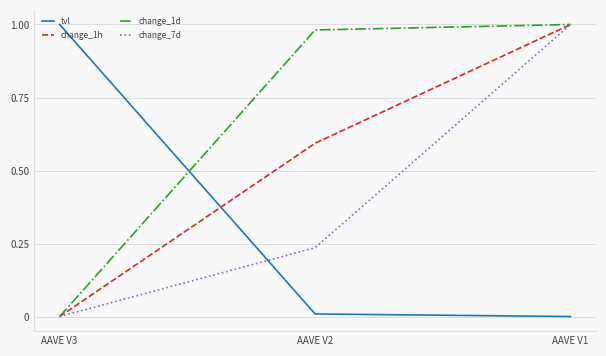

Which series has the largest total across all categories?

change_1d